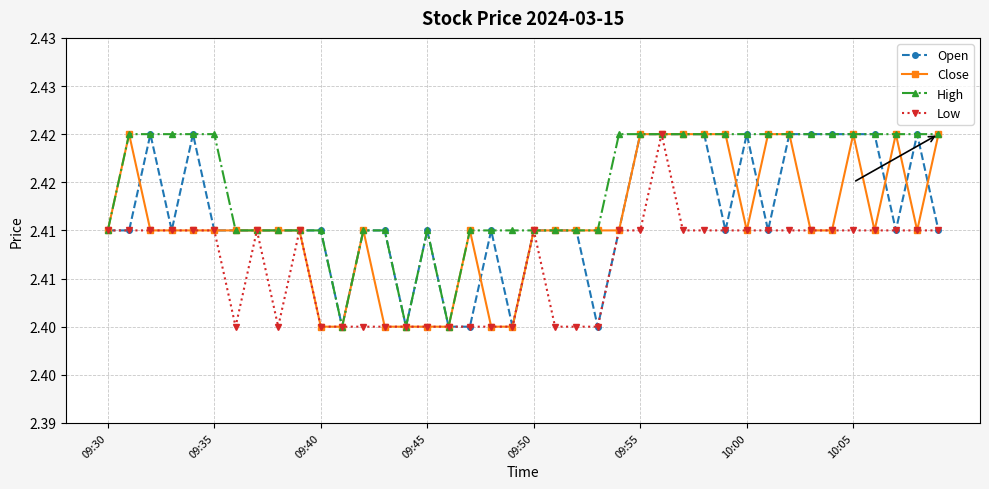

What are all the series names shown in the legend?

Open, Close, High, Low